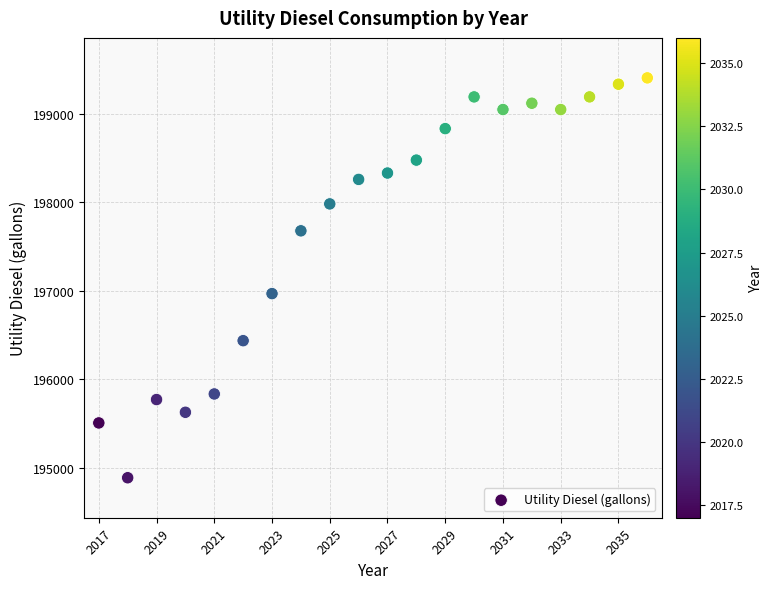

What Y value in the scatter plot is closest to 197147?

196969.3